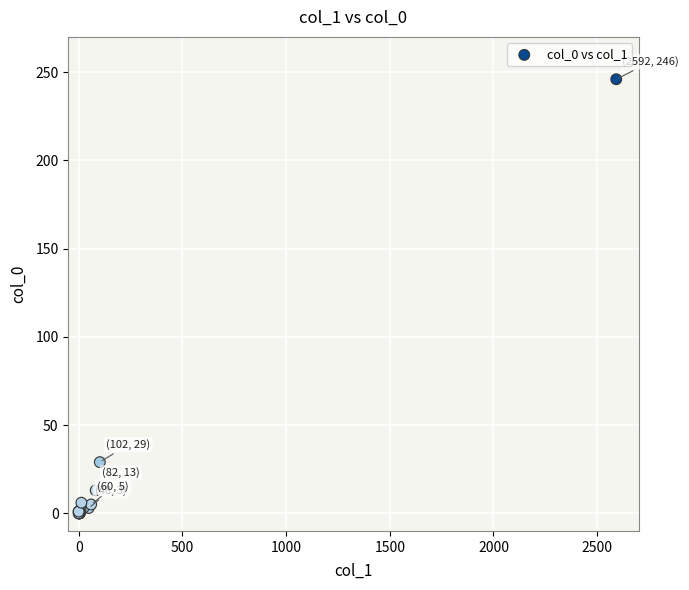

What Y value in the scatter plot is closest to 123?

29